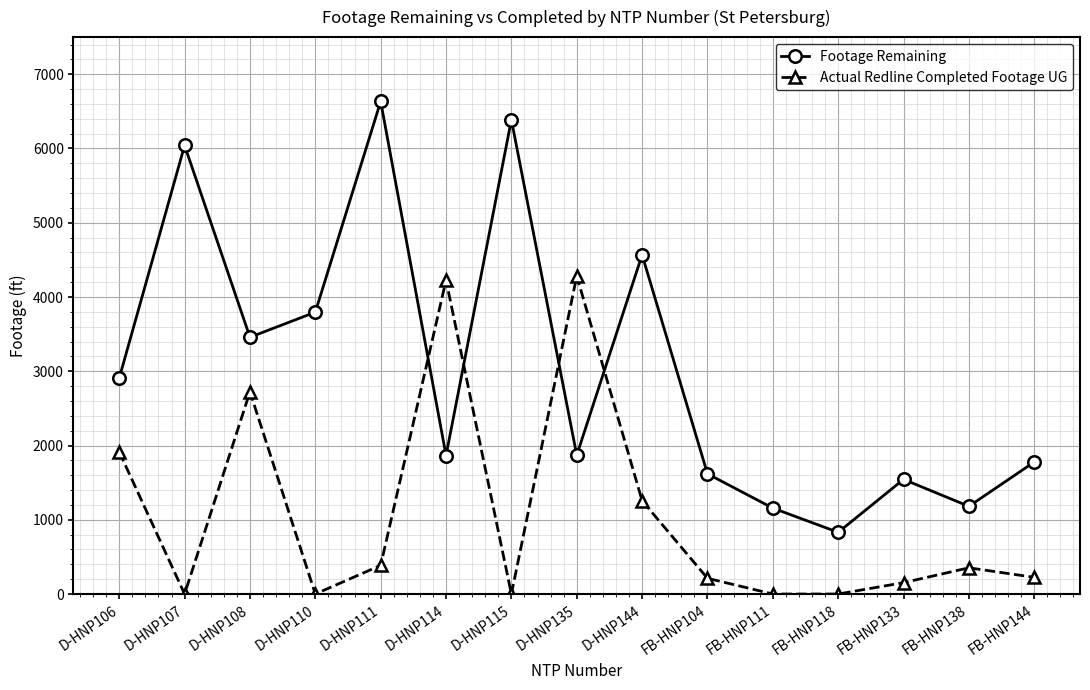

True or false: Actual Redline Completed Footage UG has a value of 2825 at D-HNP107.

False